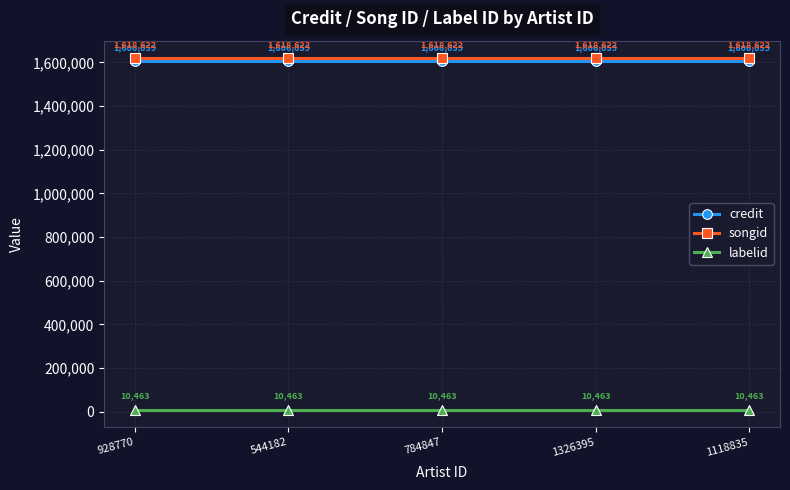

True or false: credit and songid intersect in this chart.

False